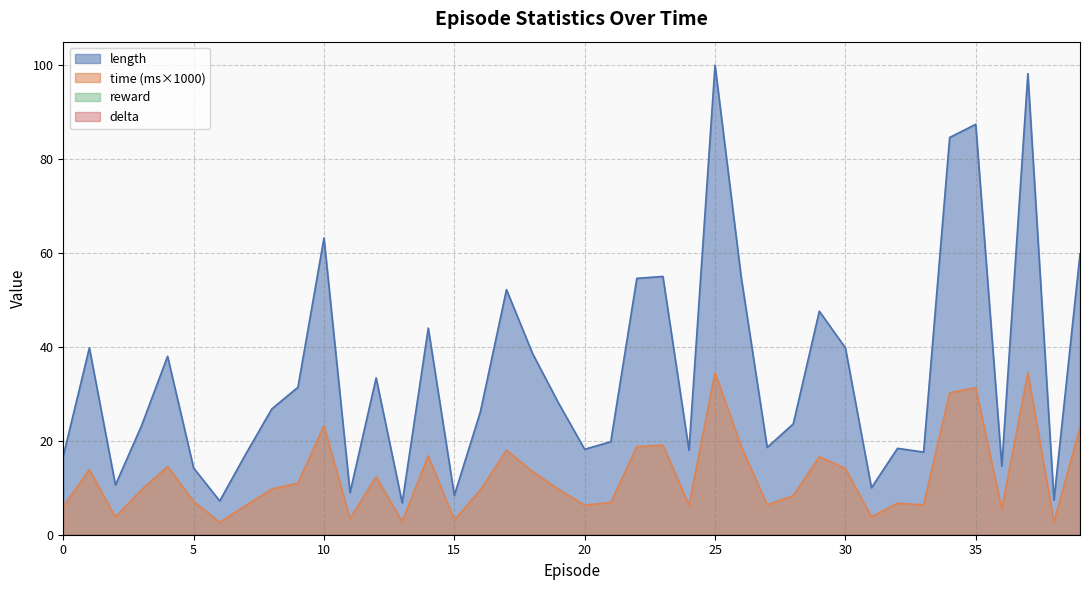

What is the spread (max minus min) of values at 9?

20.4